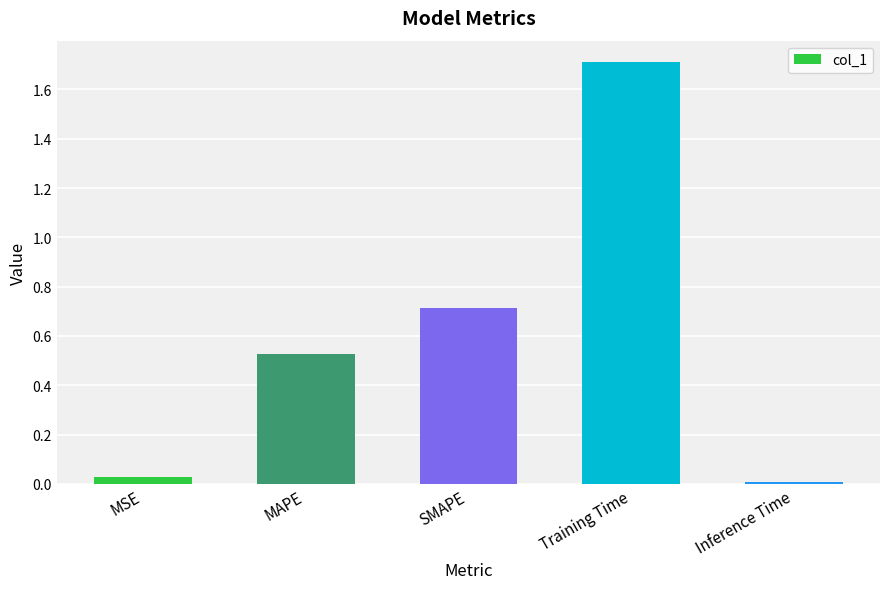

Is it true that the value at Training Time is 1.7?

True